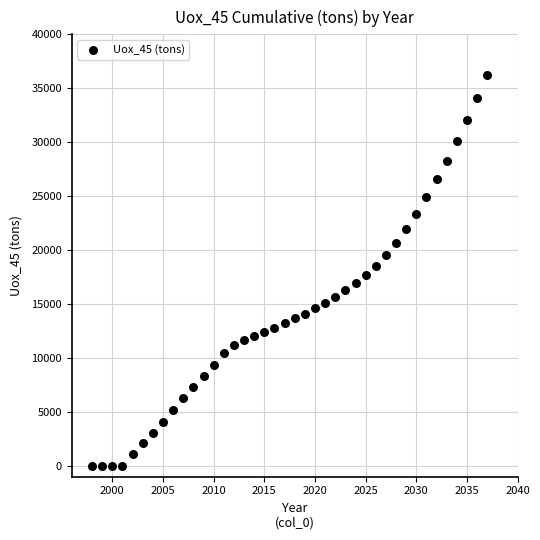

What is the range of X values (max minus min)?

39.0